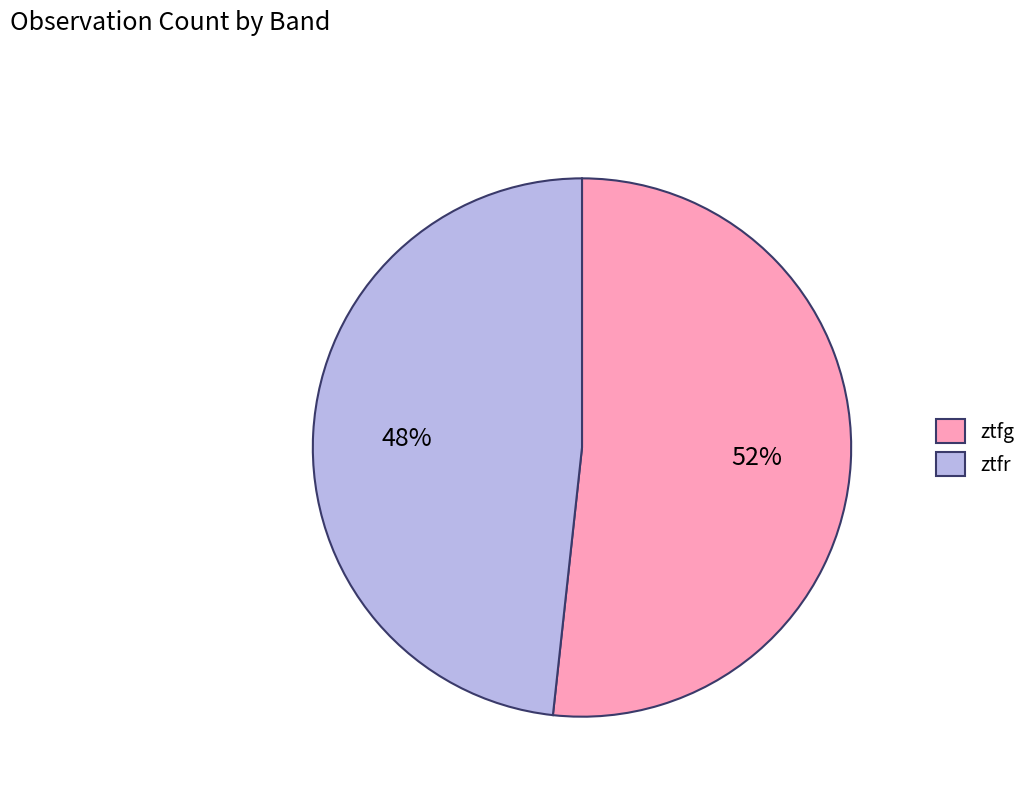

What percentage is the ztfg slice, to the nearest percent?

52%